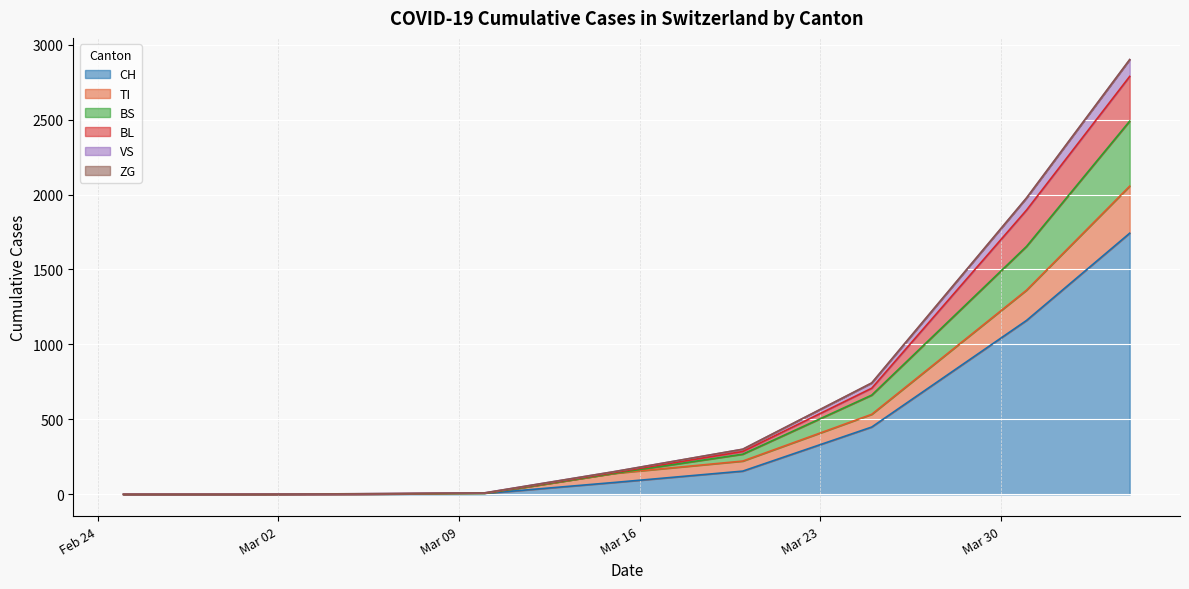

What is the highest value of the CH series?

1742